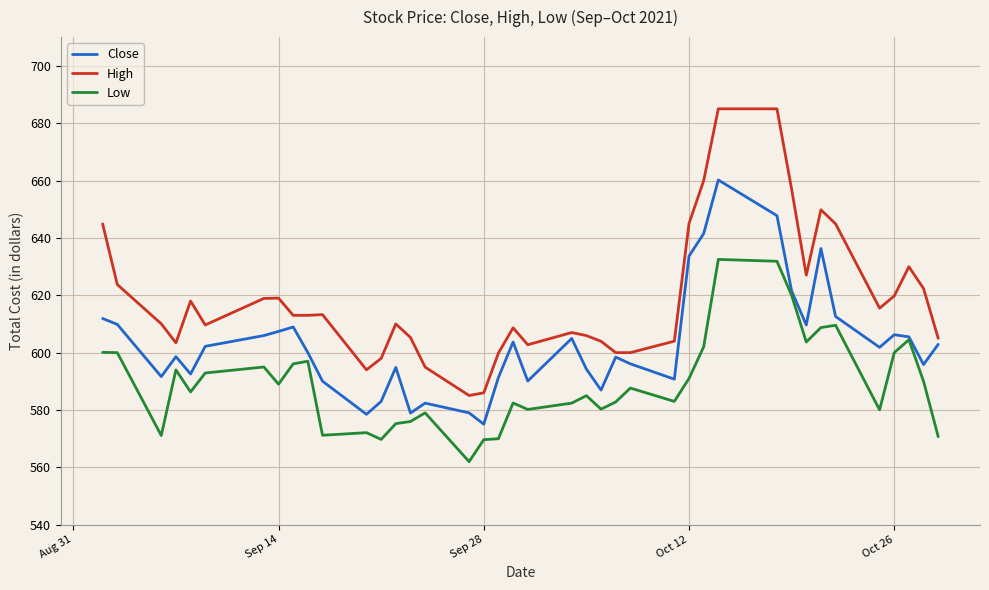

List the series in order of their overall mean, lowest first.

Low, Close, High